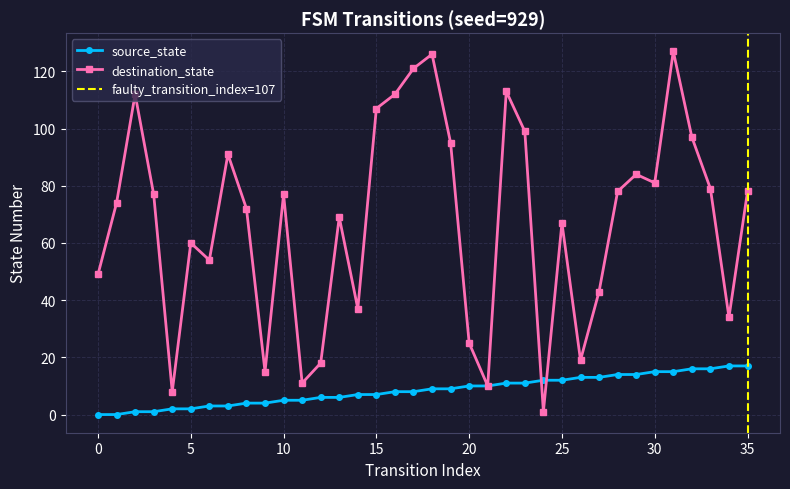

The value of source_state at 19 is 16. True or false?

False